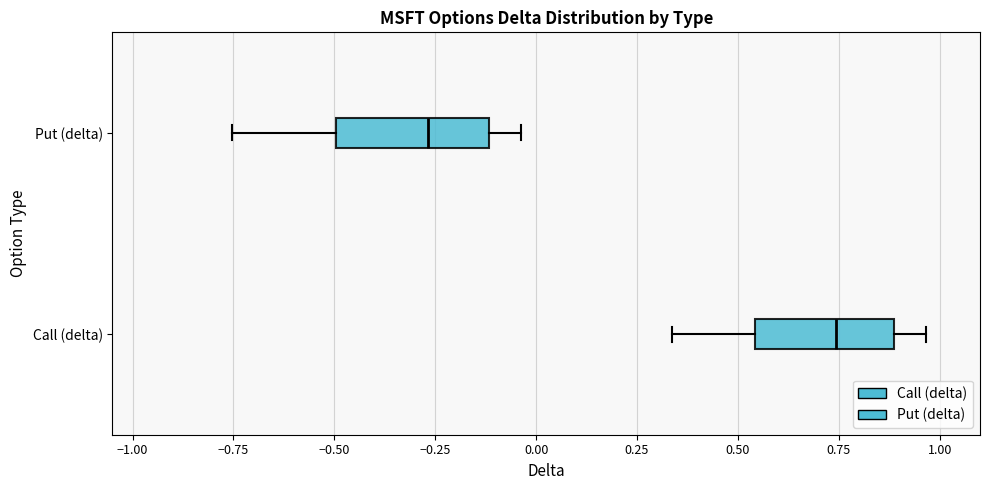

Which box has the furthest to the left median line?

Put (delta)